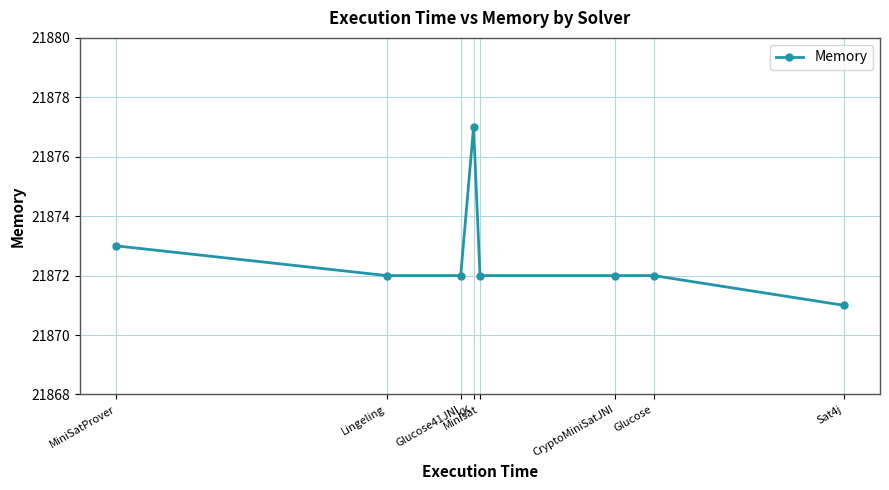

Reading left to right, what are all the values shown in this chart?

MiniSatProver=21873	Lingeling=21872	Glucose41JNI=21872	KK=21877	Minisat=21872	CryptoMiniSatJNI=21872	Glucose=21872	Sat4j=21871